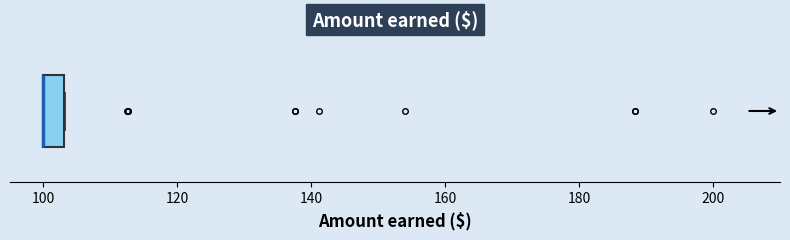

Where is the left edge of the box on the x-axis? The values are not printed on the chart, so give them approximately, as read against the axis.

100